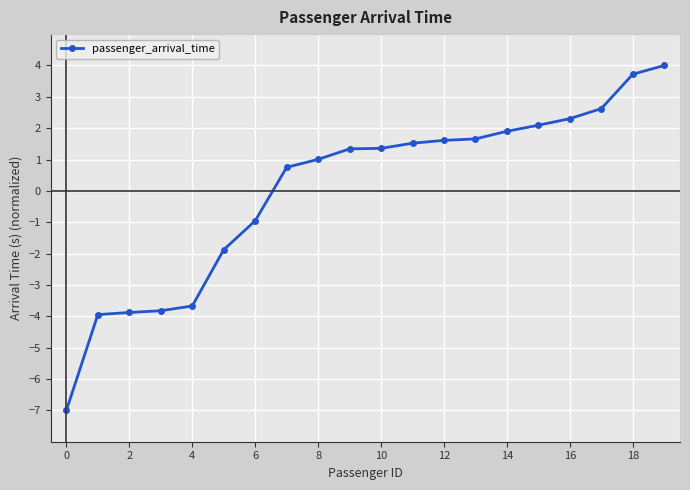

What is the value of the 11th point from the left?

1.4